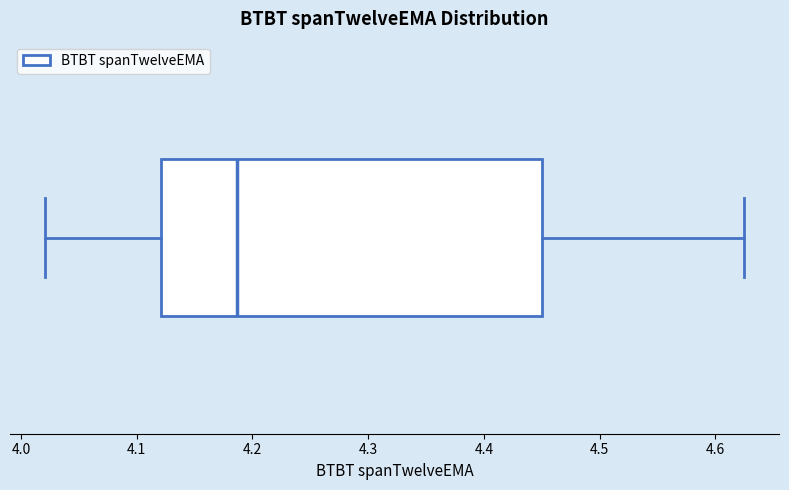

Where is the left edge of the box on the x-axis? The values are not printed on the chart, so give them approximately, as read against the axis.

4.12